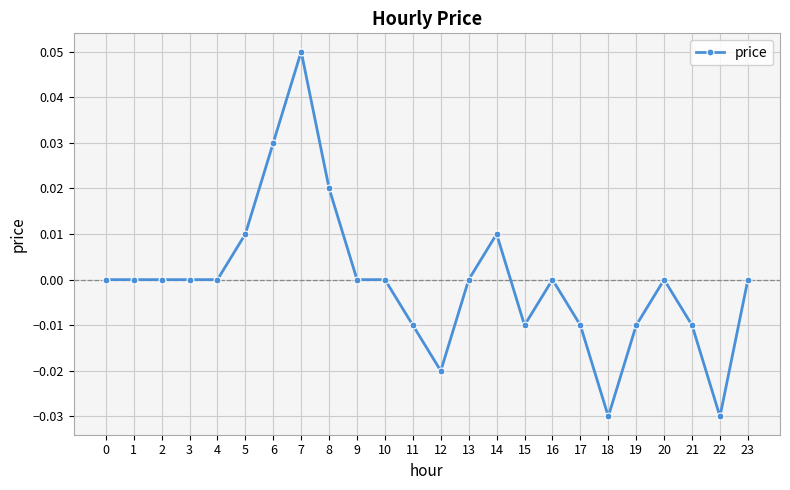

How many series are shown in this chart?

1